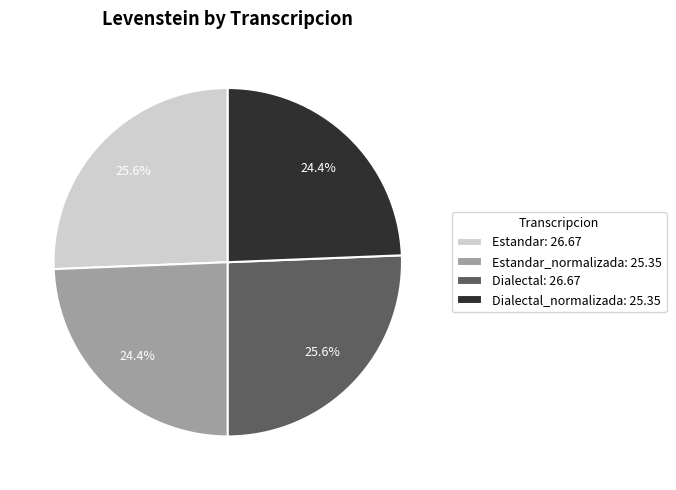

Does any single category account for the majority?

No